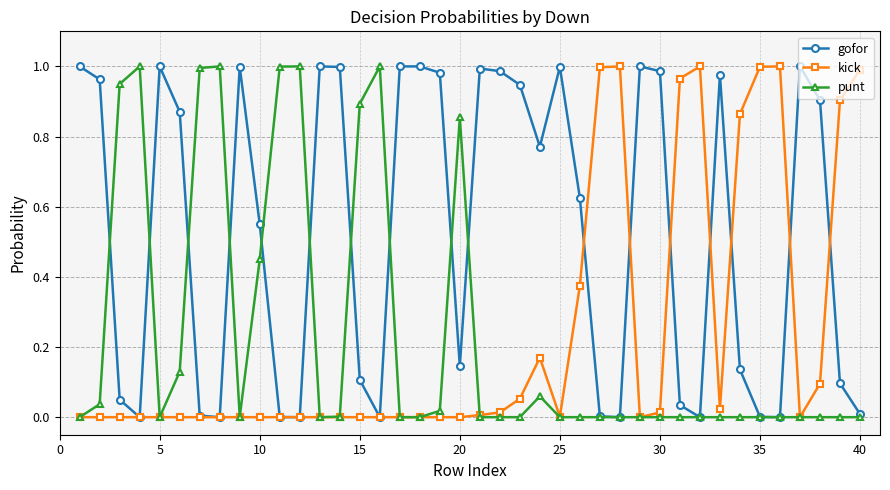

How many categories are shown in the chart?

40